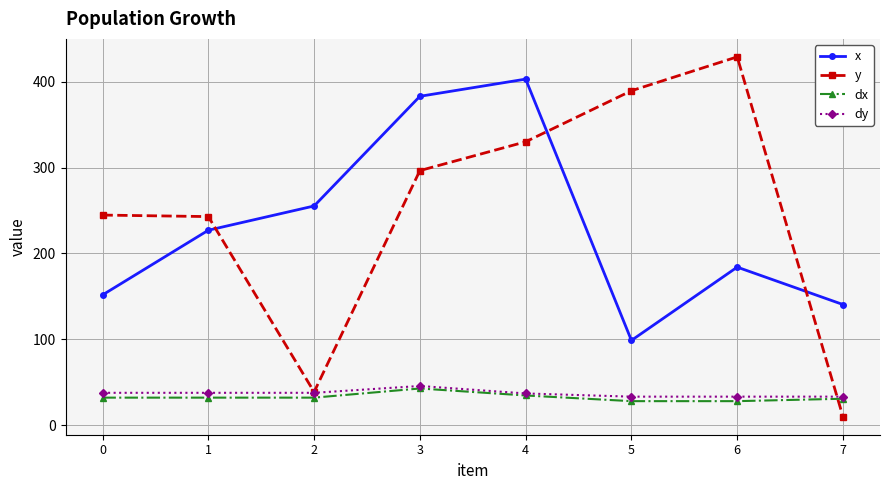

Which series has the largest range (max minus min)?

y